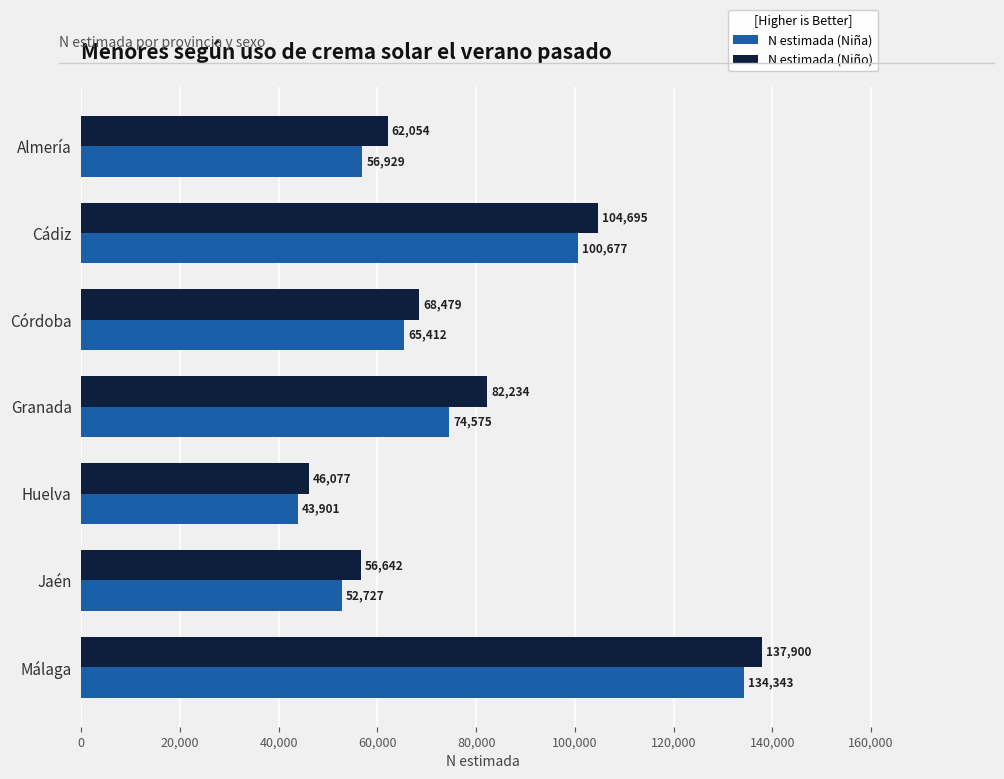

Where is N estimada (Niña) nearest to the value 89122?

Cádiz